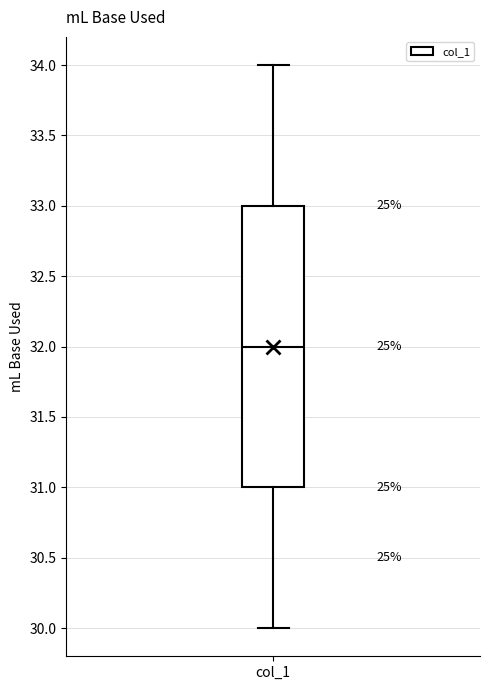

Read this box plot against the y-axis: the position of the median line, the range covered by the box, and the ends of both whiskers. The values are not printed on the chart, so give them approximately, as read against the axis.

median 32, box 31 to 33, whiskers 30 to 34